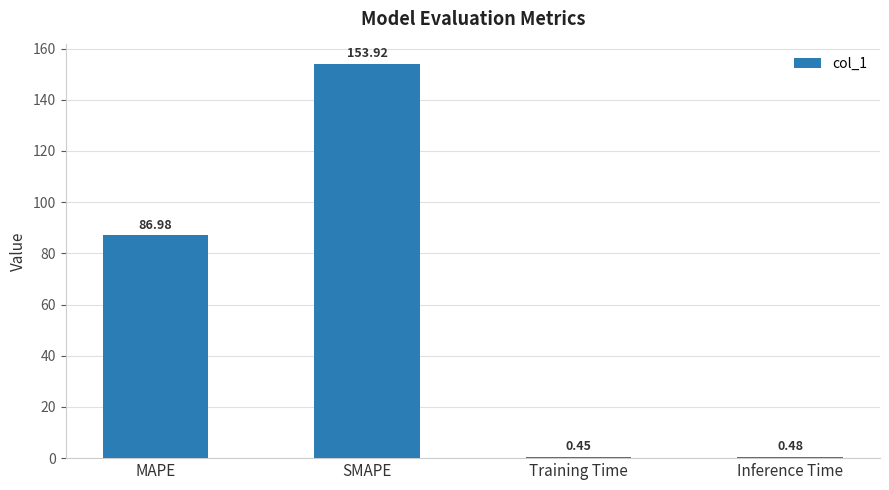

What is the change in value from MAPE to Inference Time?

-86.5